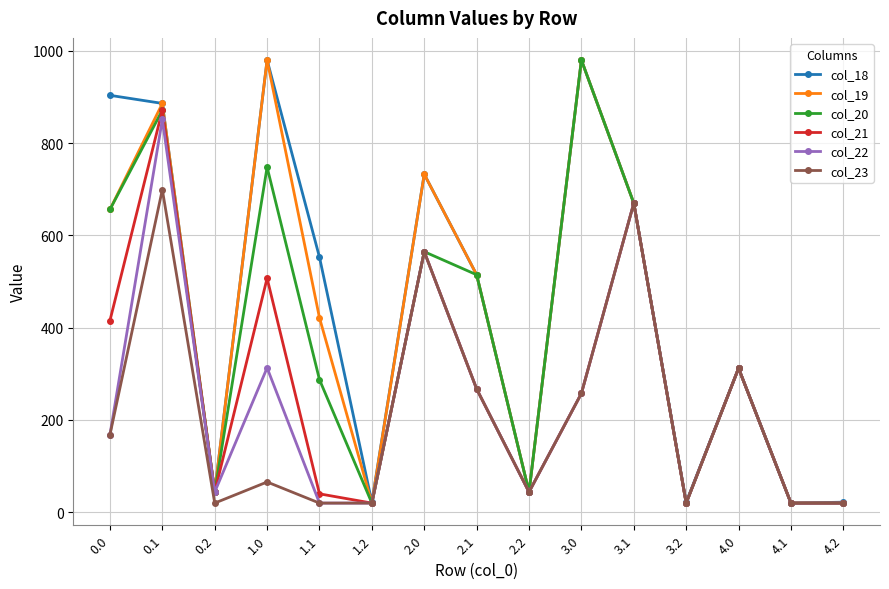

What is the total value across all series at 4.0?

1871.1